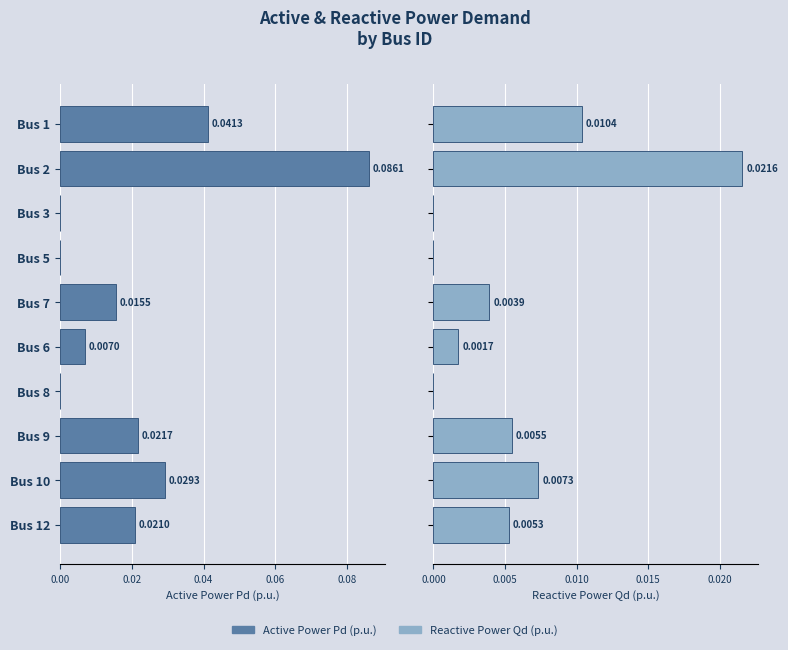

The value of Pd at Bus 6 is 0.0. True or false?

True